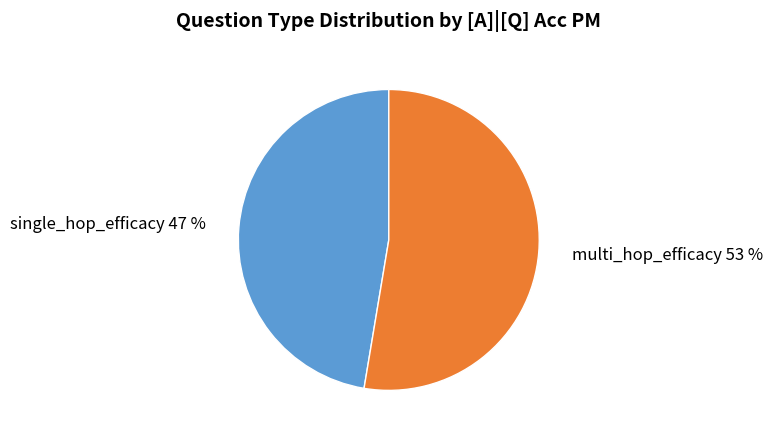

Does any single category account for the majority?

Yes